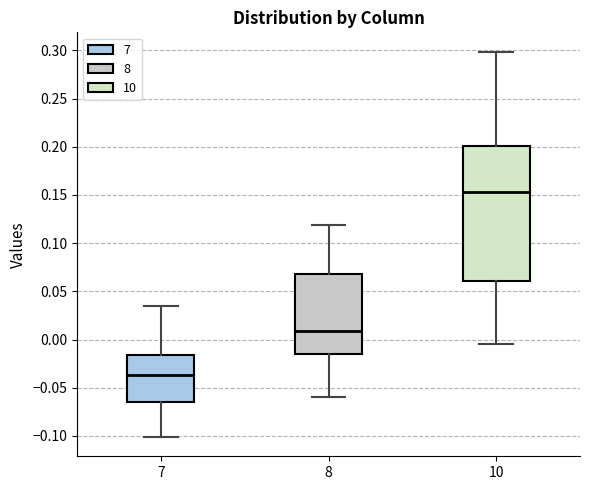

Comparing the boxes themselves (not the whiskers), which one is the tallest?

10